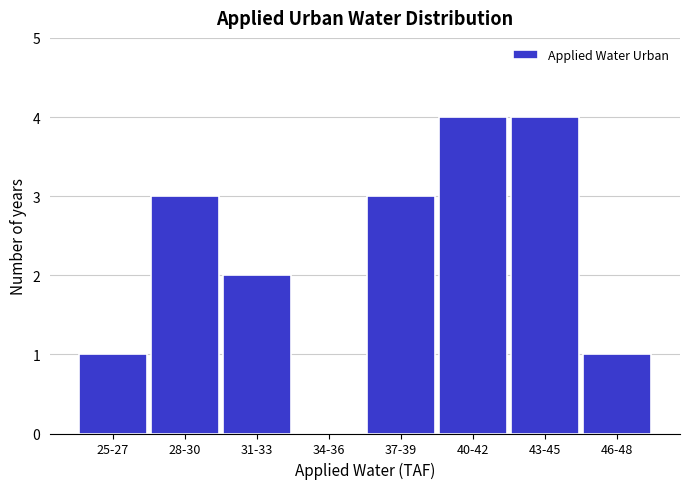

Reading left to right, what are all the values shown in this chart?

25-27=1	28-30=3	31-33=2	34-36=0	37-39=3	40-42=4	43-45=4	46-48=1